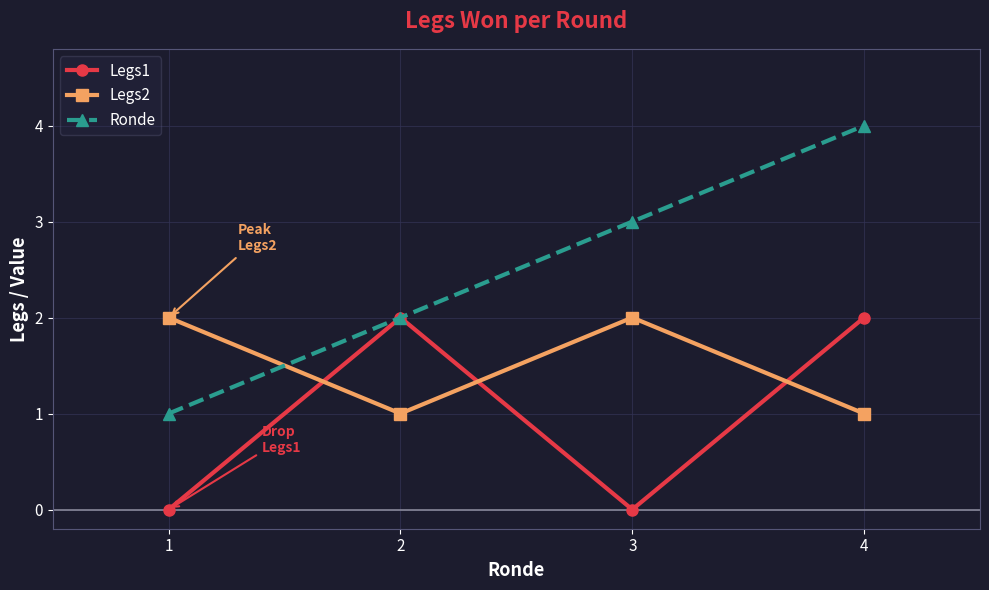

In Legs1, how many points are lower than both neighbors (excluding endpoints)?

1